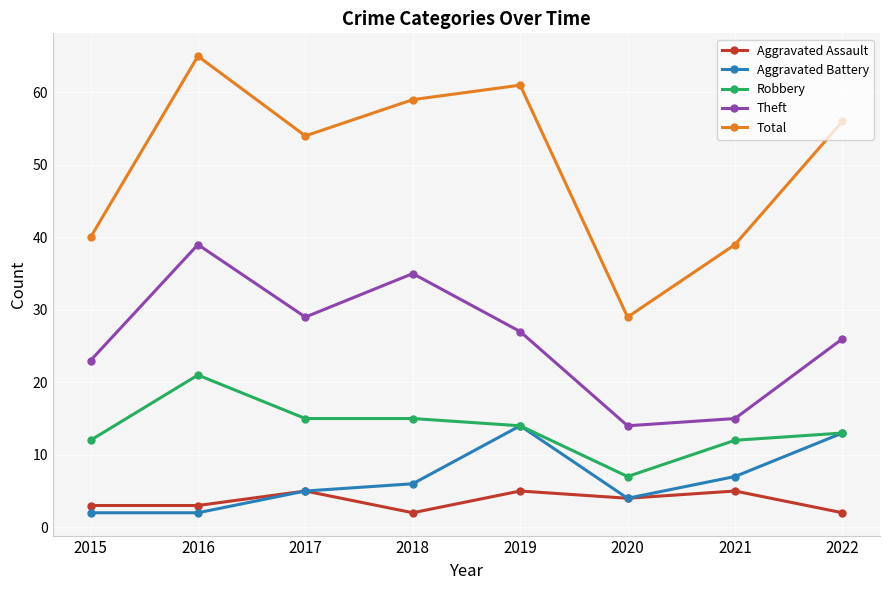

True or false: Aggravated Battery has a value of 24 at 2019.

False